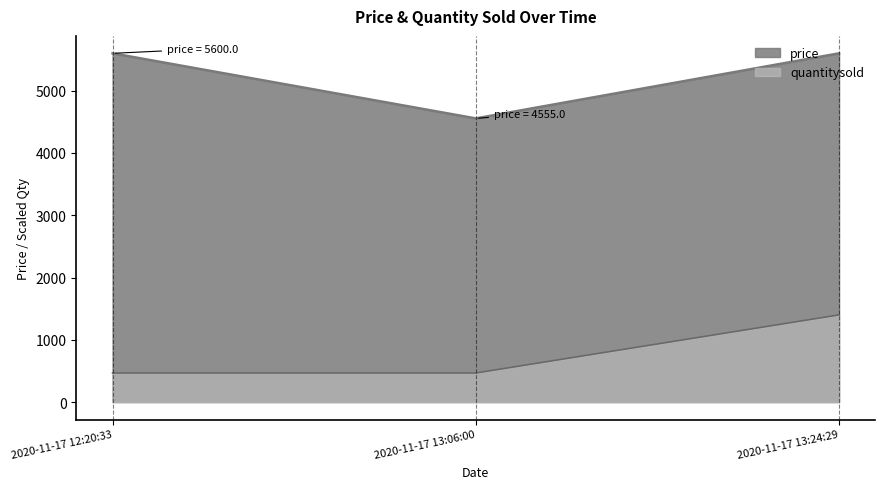

Which series has the largest range (max minus min)?

price